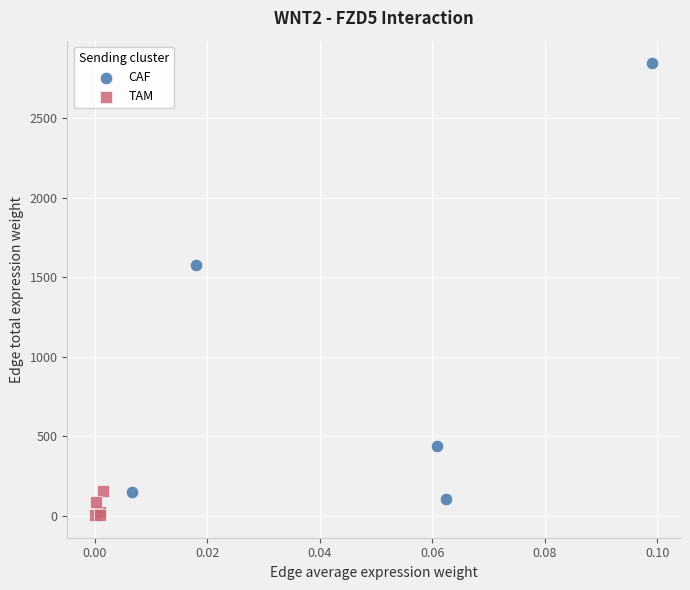

Which series contains the highest Y value?

CAF